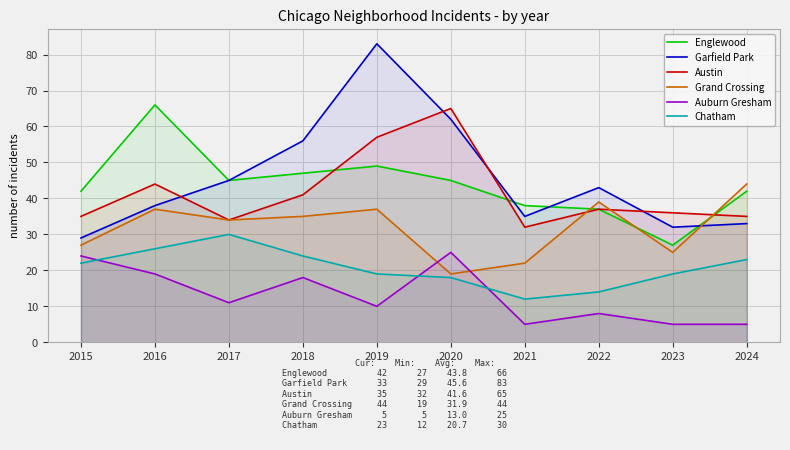

True or false: Englewood and Chatham intersect in this chart.

False